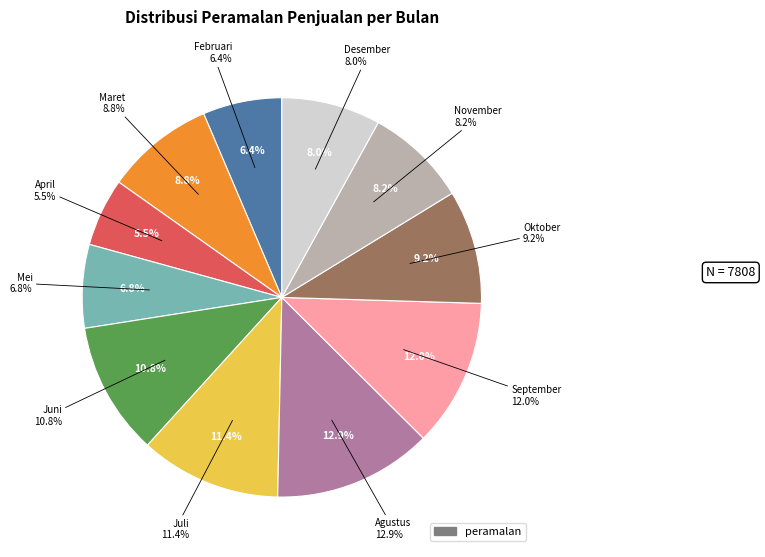

What percentage is the Juli slice, to the nearest percent?

11%